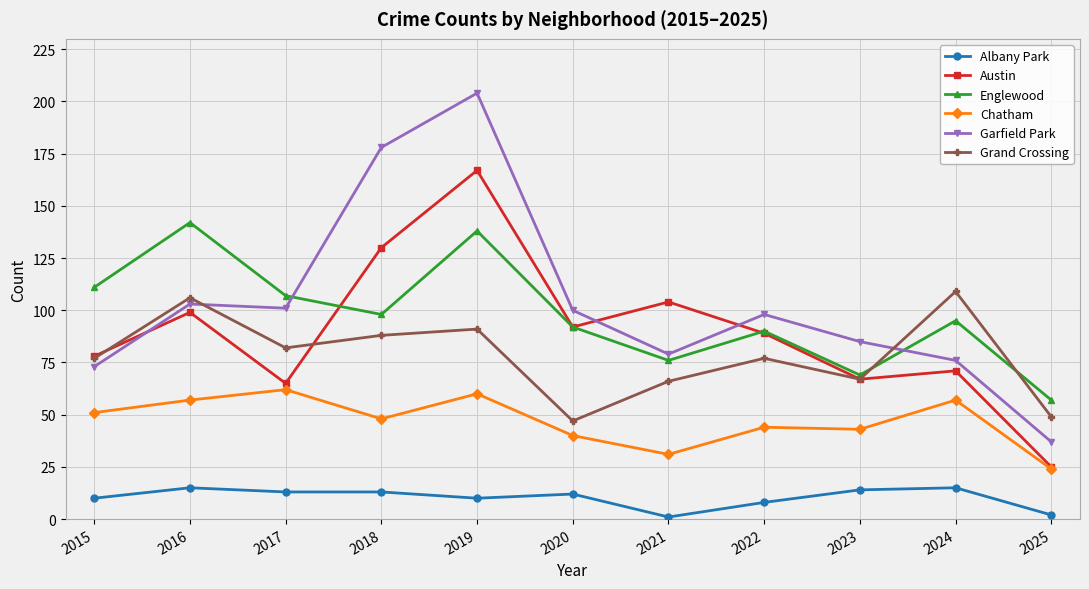

Reading left to right, extract all data points from this chart.

Albany Park: 10	15	13	13	10	12	1	8	14	15	2
Austin: 78	99	65	130	167	92	104	89	67	71	25
Englewood: 111	142	107	98	138	92	76	90	69	95	57
Chatham: 51	57	62	48	60	40	31	44	43	57	24
Garfield Park: 73	103	101	178	204	100	79	98	85	76	37
Grand Crossing: 77	106	82	88	91	47	66	77	67	109	49